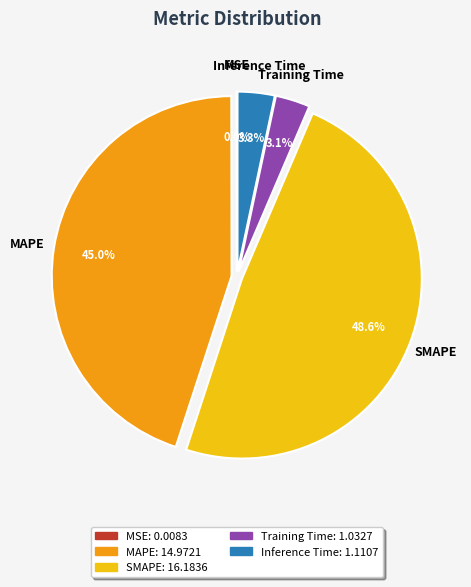

Which slice is the largest?

SMAPE